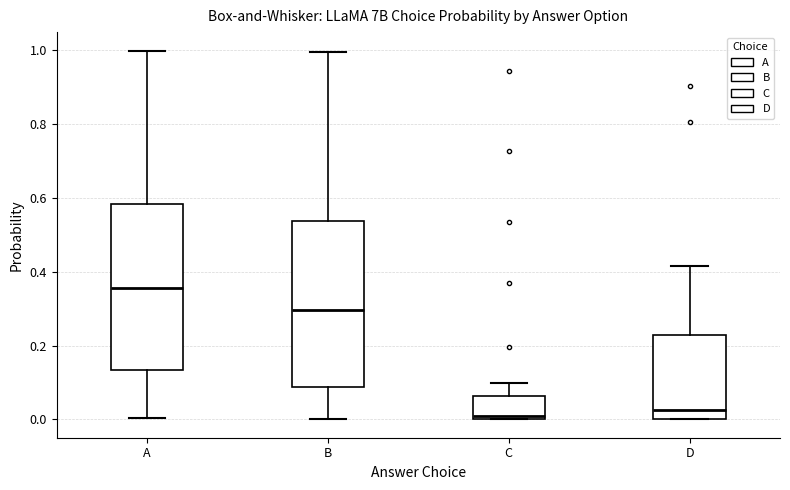

Where is the upper edge of the box for A on the y-axis? The values are not printed on the chart, so give them approximately, as read against the axis.

0.58